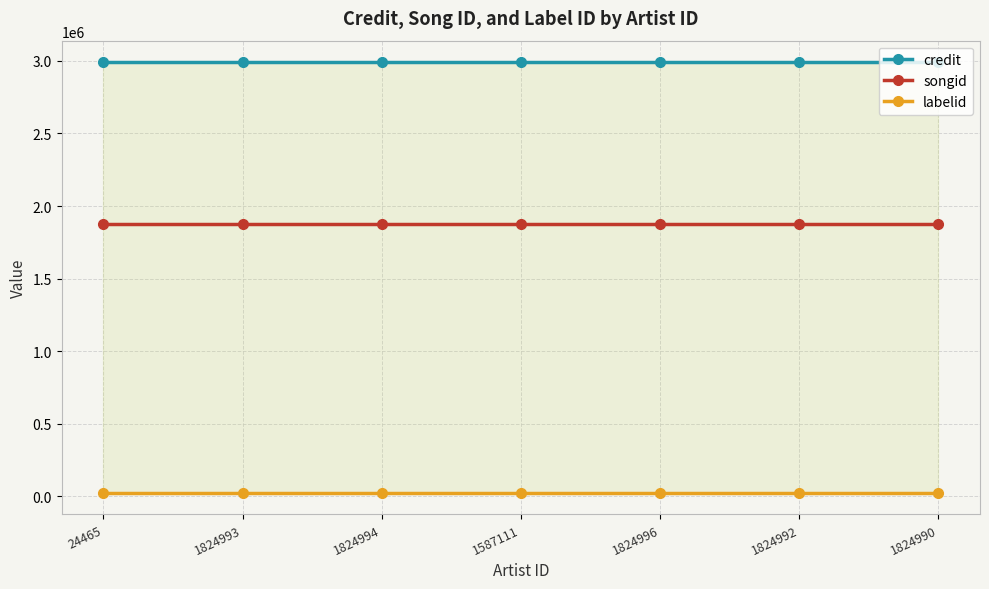

True or false: credit and labelid intersect in this chart.

False